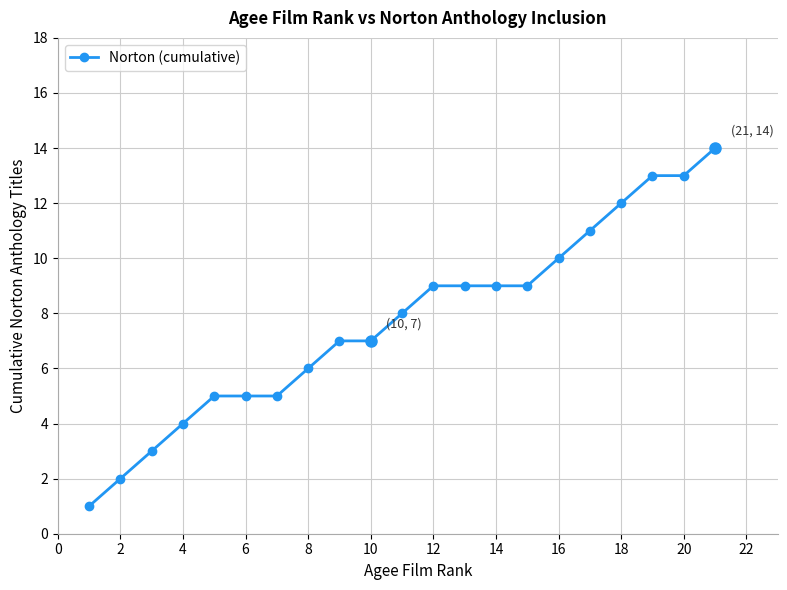

What is the sum of all values?

162